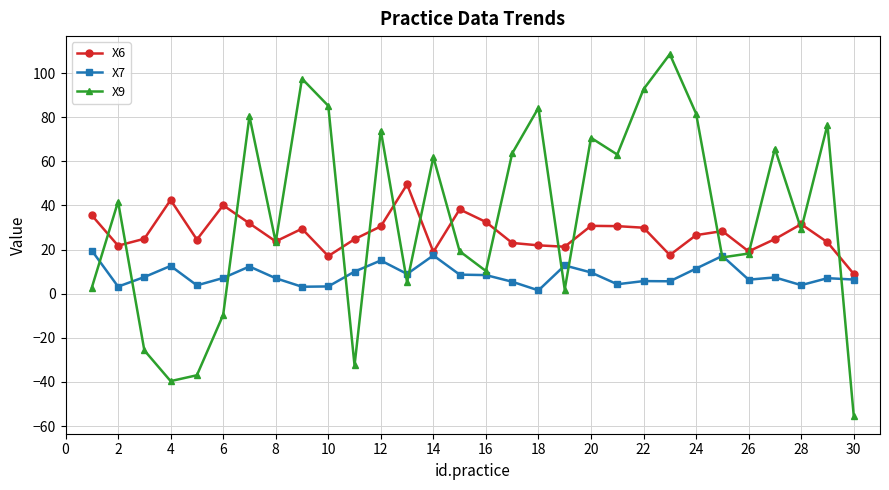

Which series has the largest total across all categories?

X9